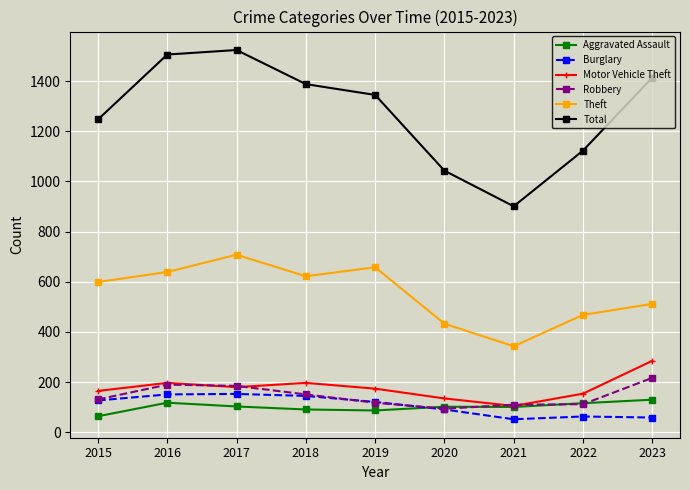

What is the total value across all series at 2015?

2333